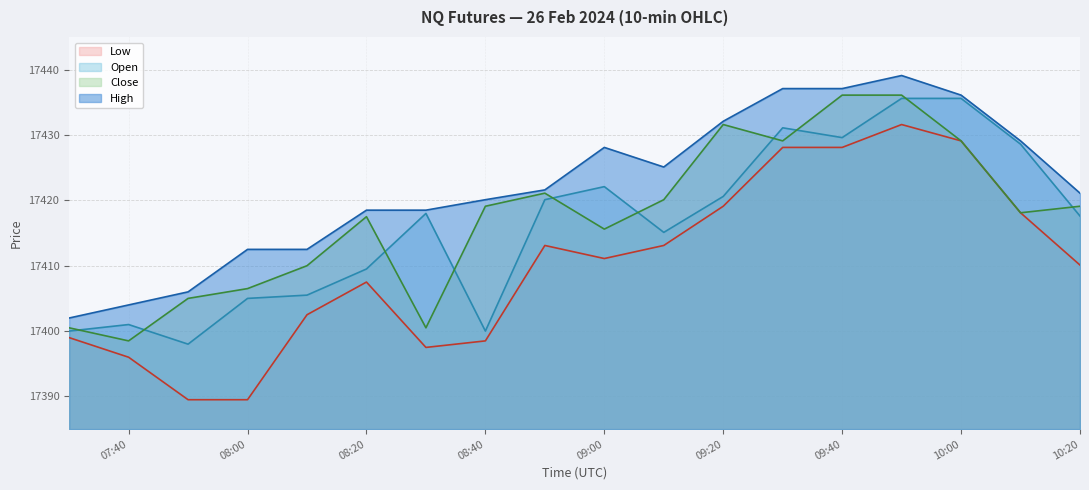

True or false: High and Low cross at least once.

False